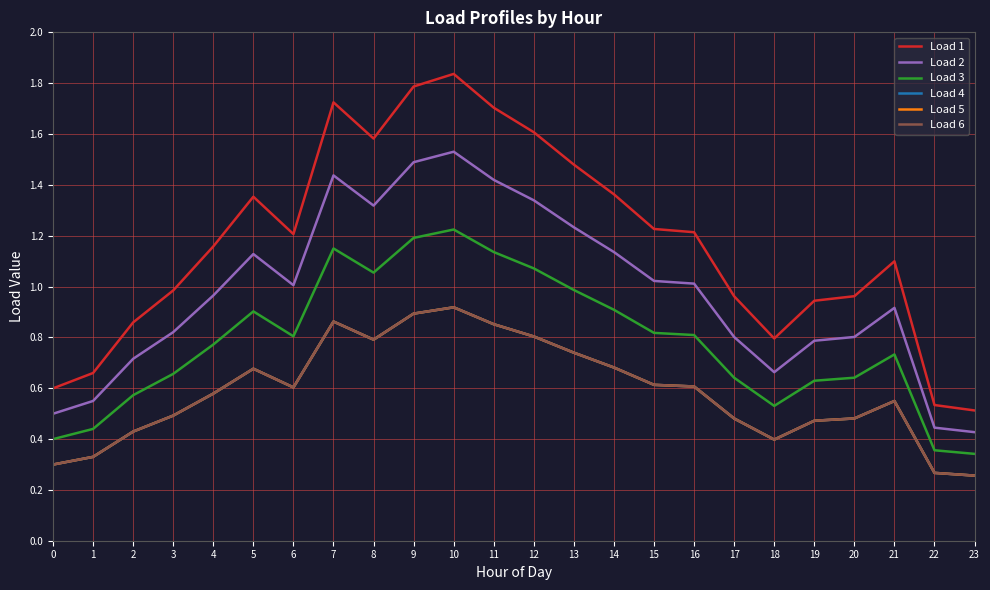

Is this an area chart (filled region under the line)?

No